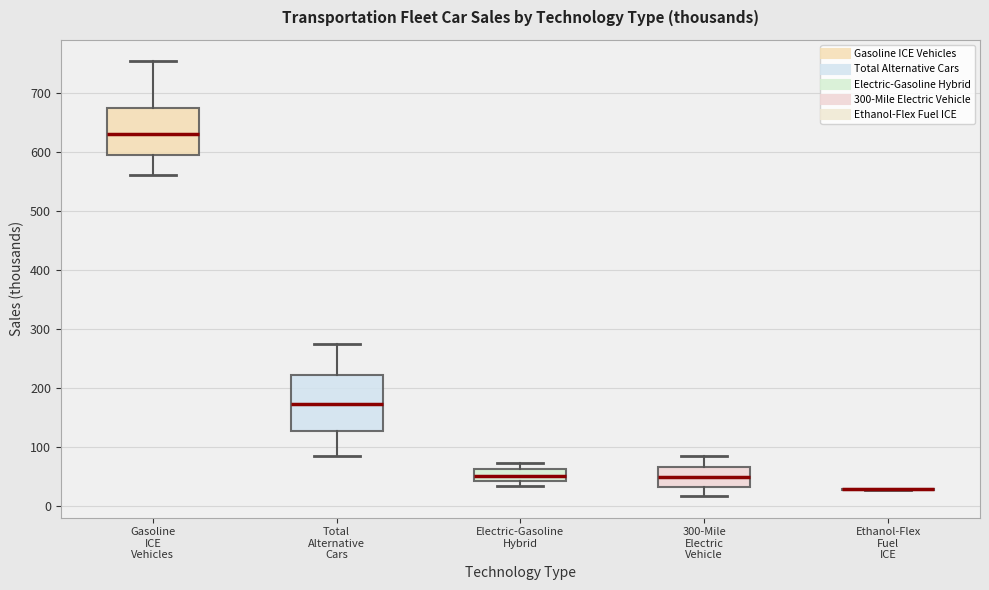

Which box is the tallest, from its lower edge to its upper edge?

Total Alternative Cars